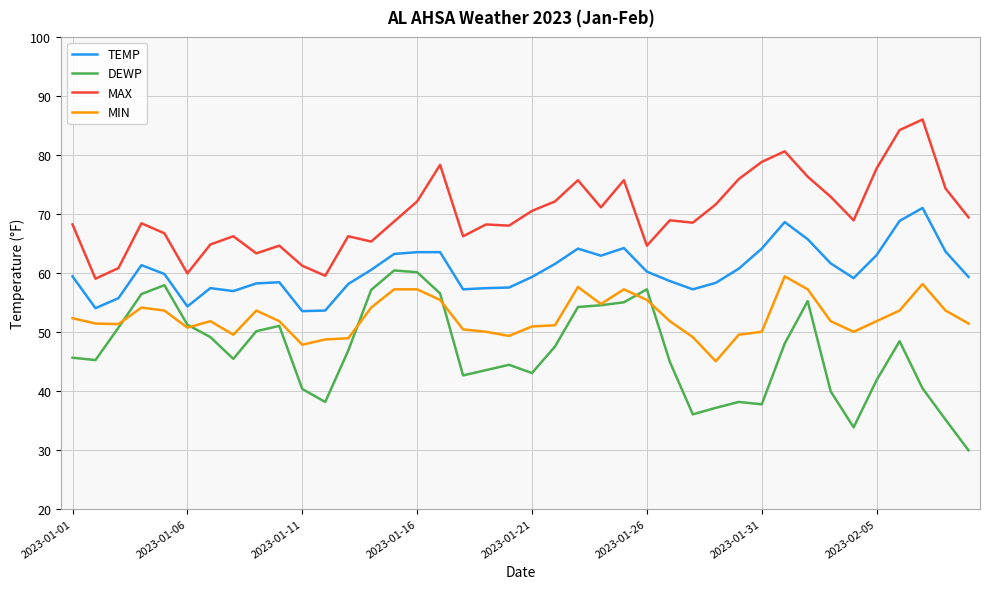

True or false: MIN has more than 0 interior local peaks.

True